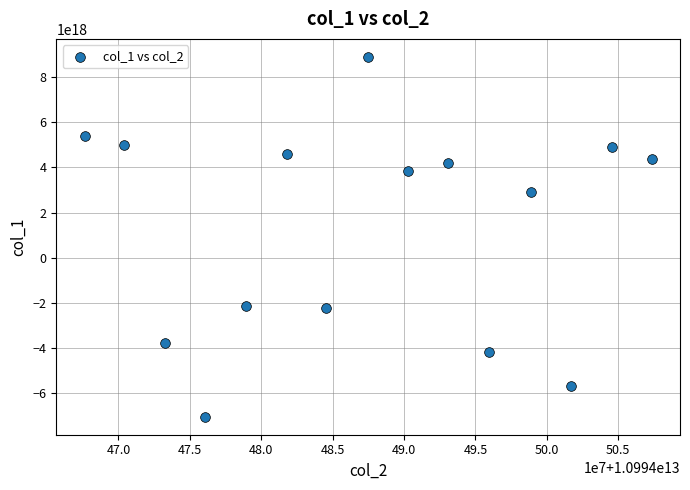

What Y value in the scatter plot is closest to 930996826239213056?

2934903703324385280